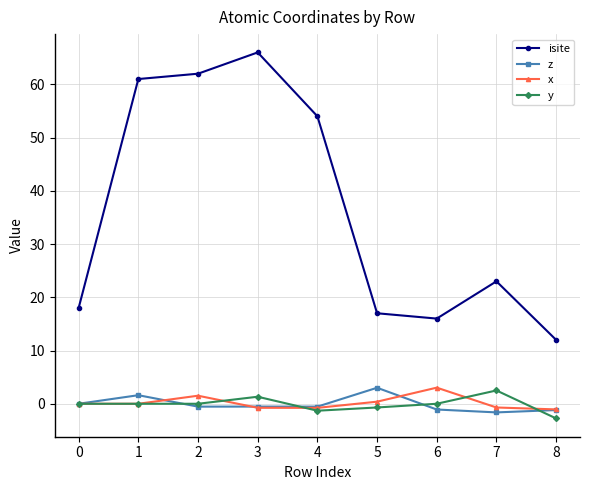

Is it true that z equals -0.5 at 2?

True